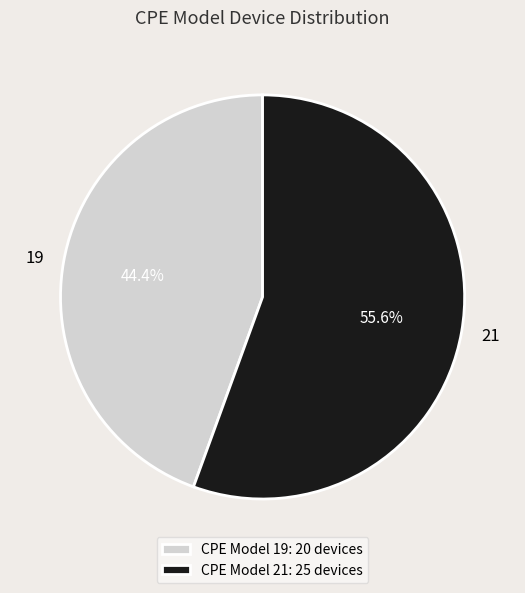

How many segments does this pie chart have?

2